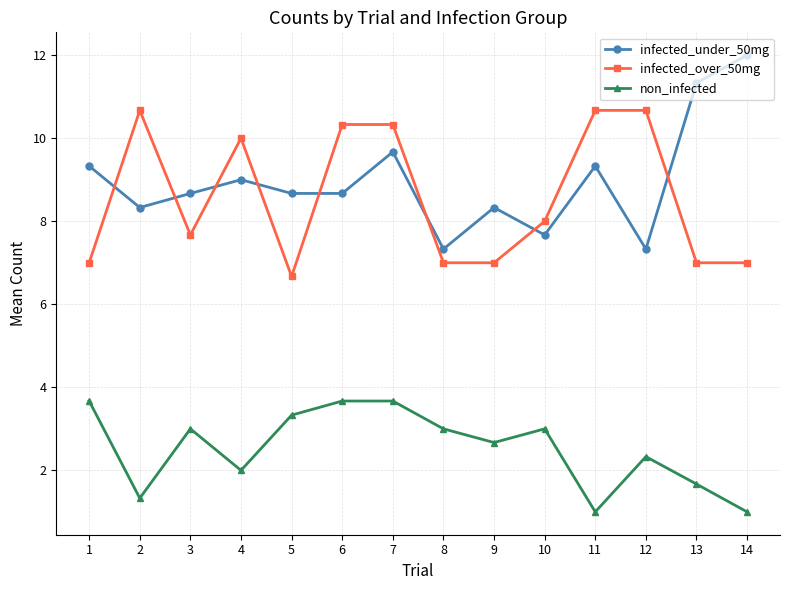

What are all the series names shown in the legend?

infected_under_50mg, infected_over_50mg, non_infected